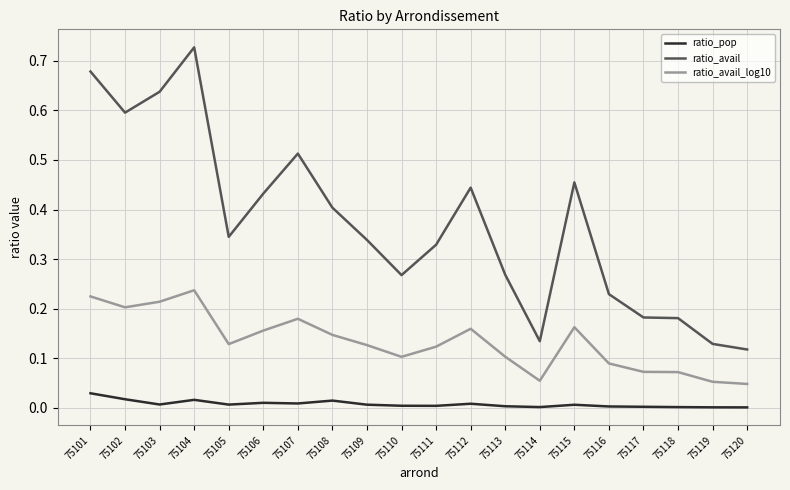

True or false: ratio_pop and ratio_avail_log10 intersect in this chart.

False